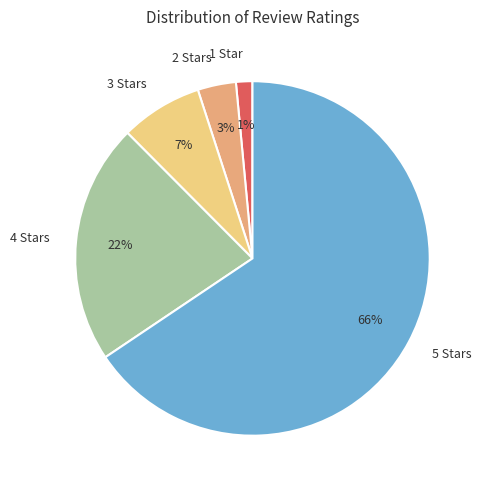

To the nearest percent, what is the average slice percentage?

20%